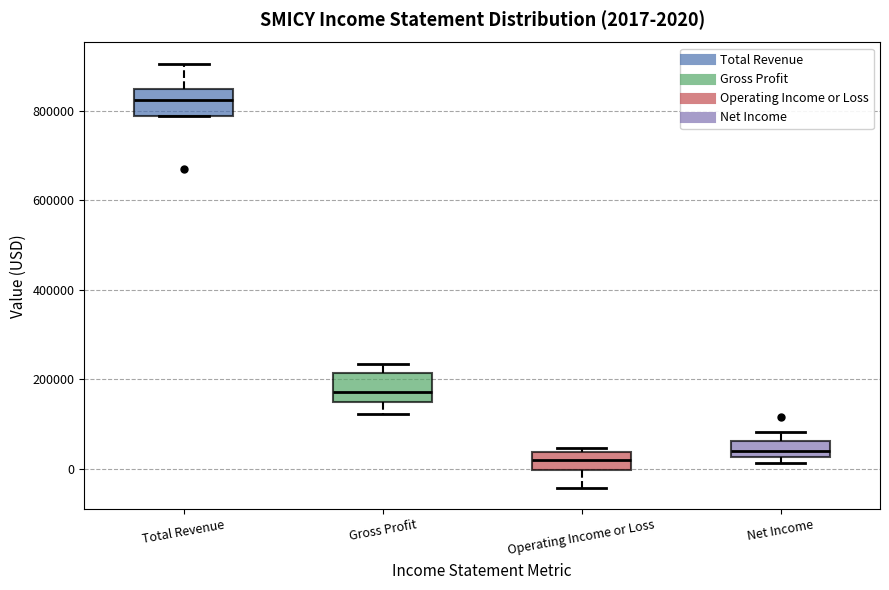

Which box has the highest median line?

Total Revenue